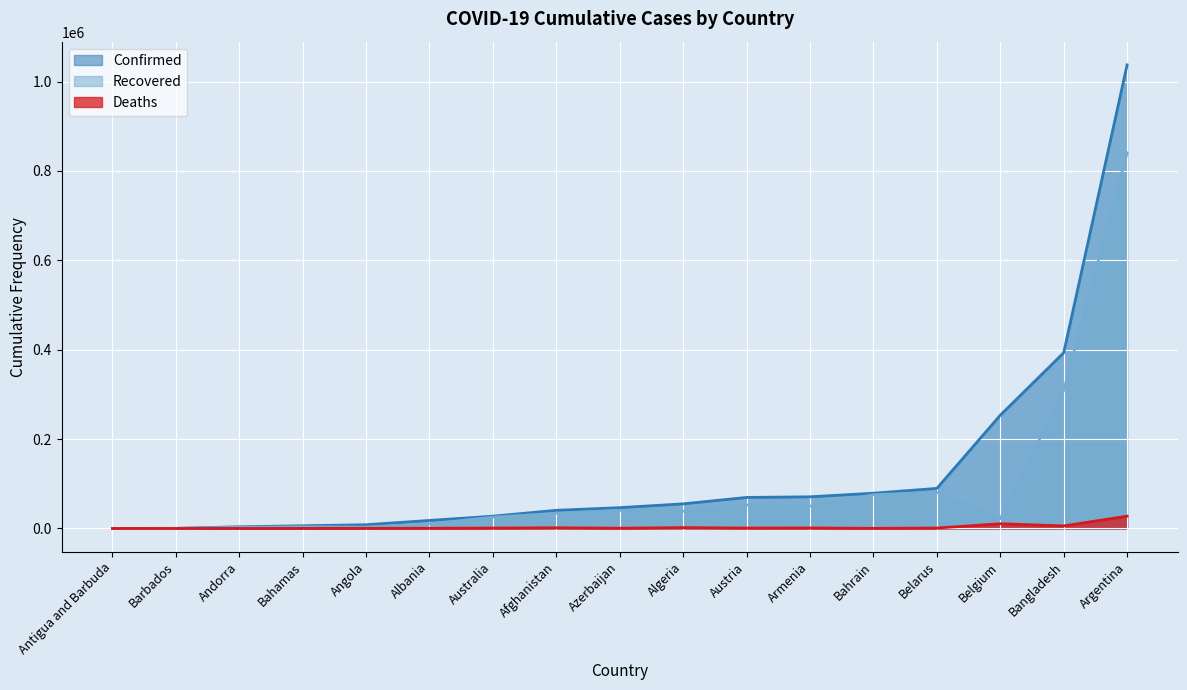

What is the value of the Recovered point at the 11th from the left?

40448